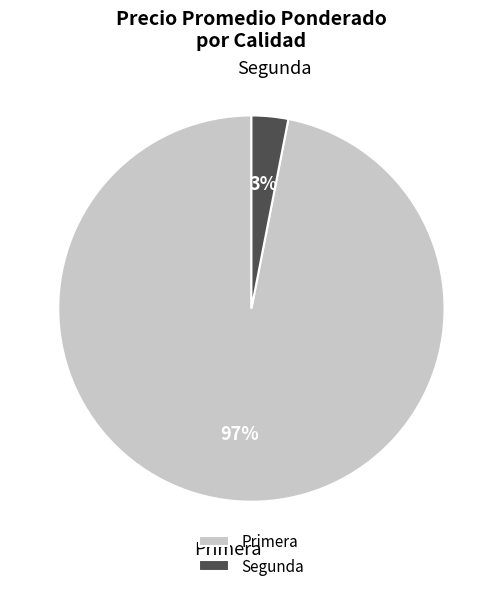

To the nearest percent, what is the difference between the Segunda and Primera slice percentages?

94%